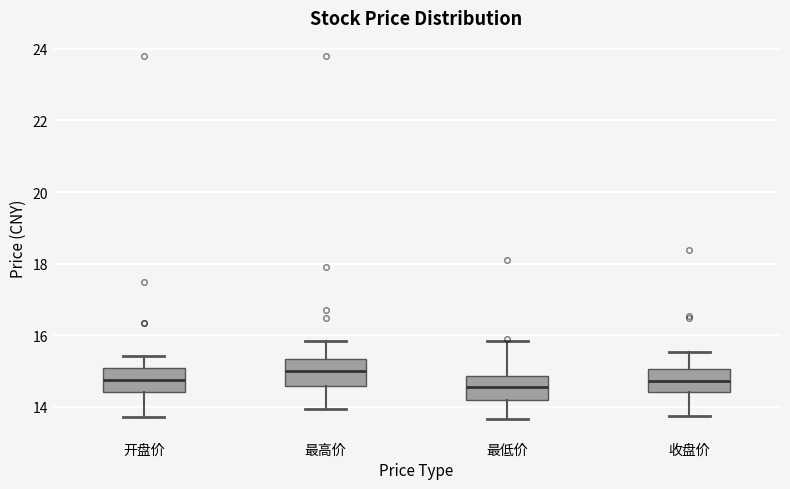

Where does the median line of the box for 最高价 sit on the y-axis? The values are not printed on the chart, so give them approximately, as read against the axis.

15.0